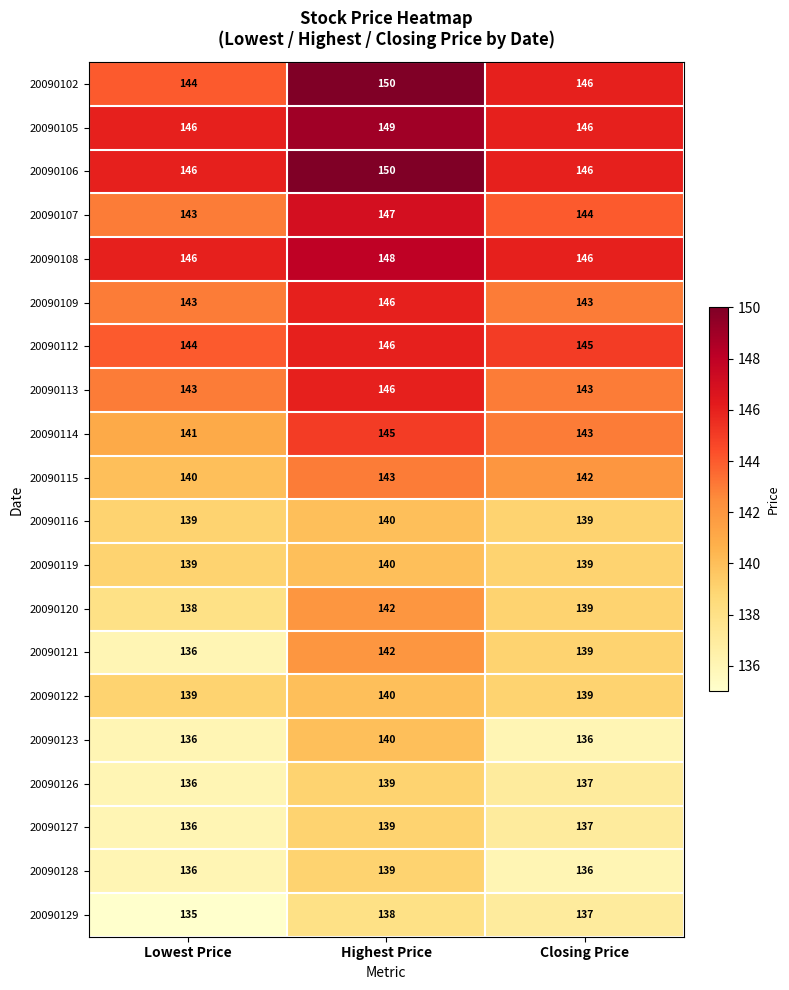

True or false: 20090119 has a value of 139 at Closing Price.

True